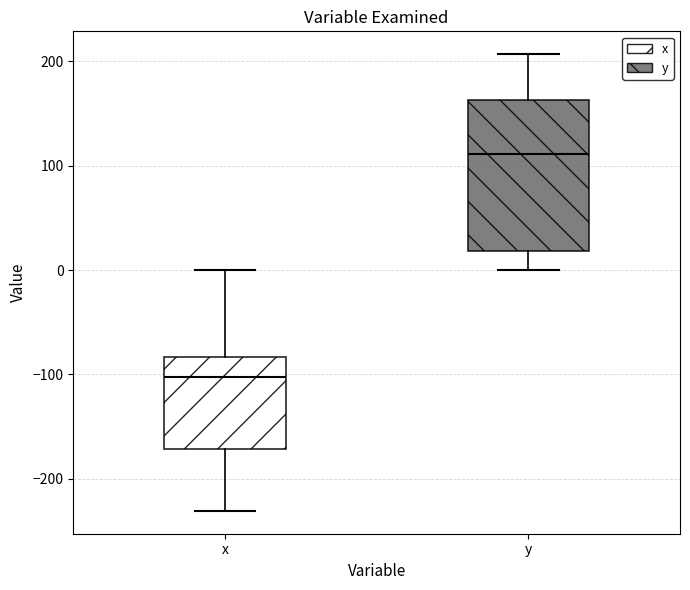

Where does the upper whisker of the box for x end on the y-axis? The values are not printed on the chart, so give them approximately, as read against the axis.

0